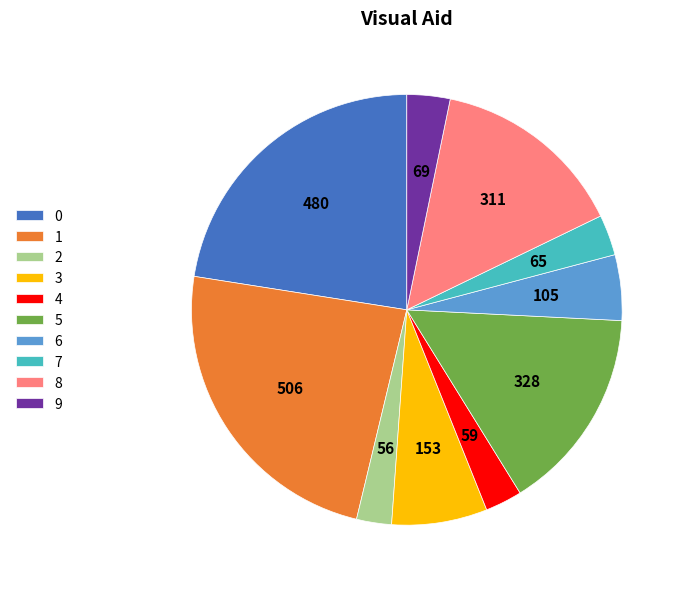

Does any single category account for the majority?

No